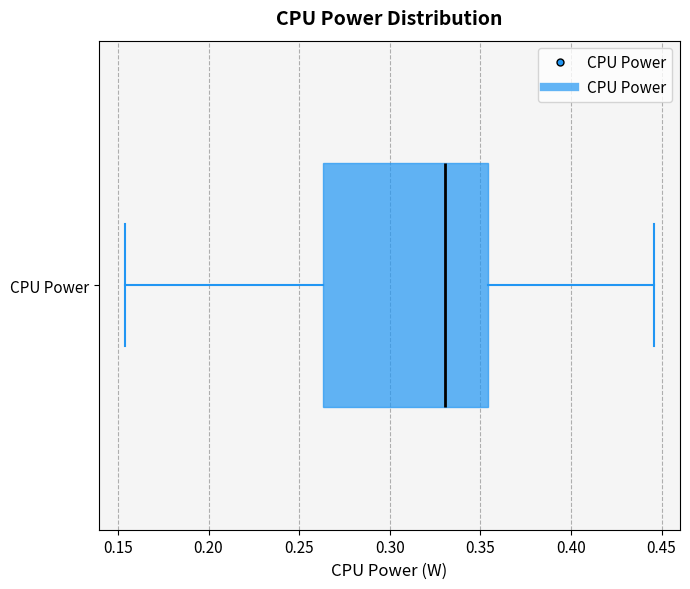

Where does the left whisker of the box for CPU Power end on the x-axis? The values are not printed on the chart, so give them approximately, as read against the axis.

0.155